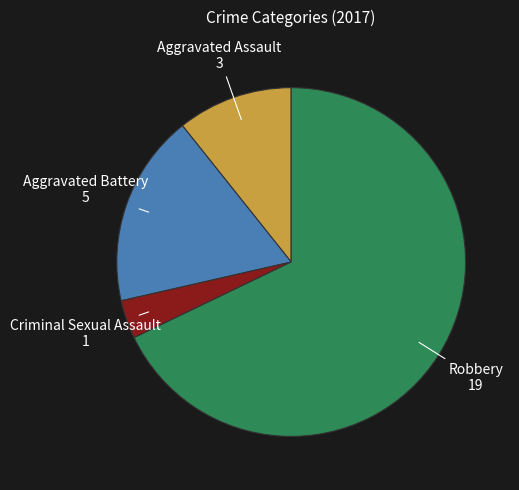

Do Aggravated Assault and Criminal Sexual Assault together represent more than half of the pie?

No